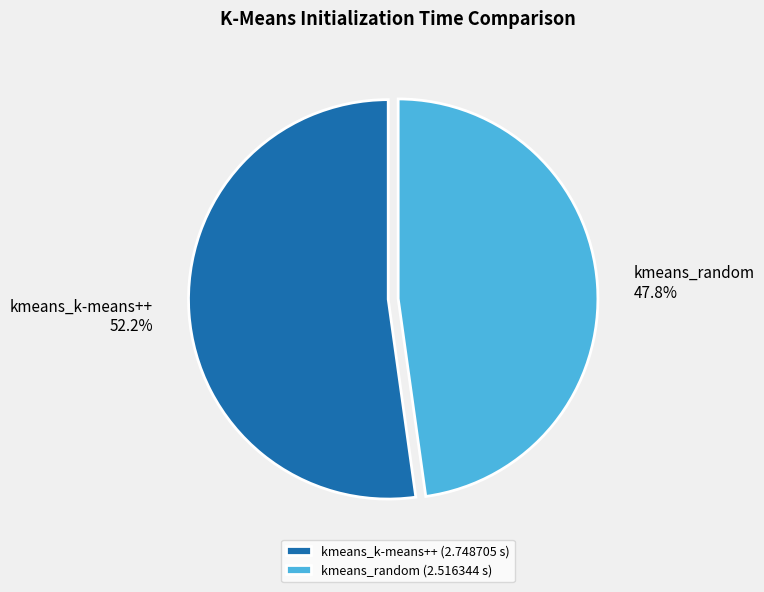

The kmeans_k-means++ slice represents 46% of the pie. True or false?

False